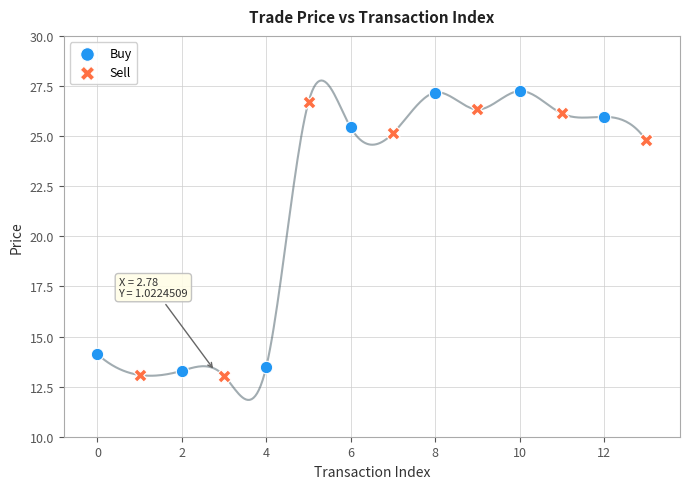

What are all the series names shown in the legend?

Buy, Sell